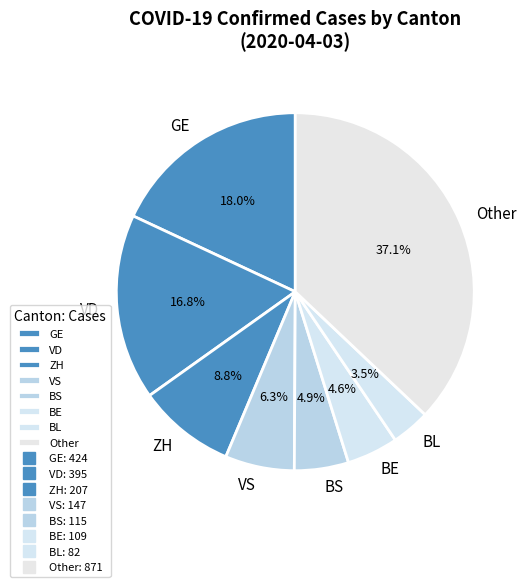

To the nearest percent, what is the average slice percentage?

12%